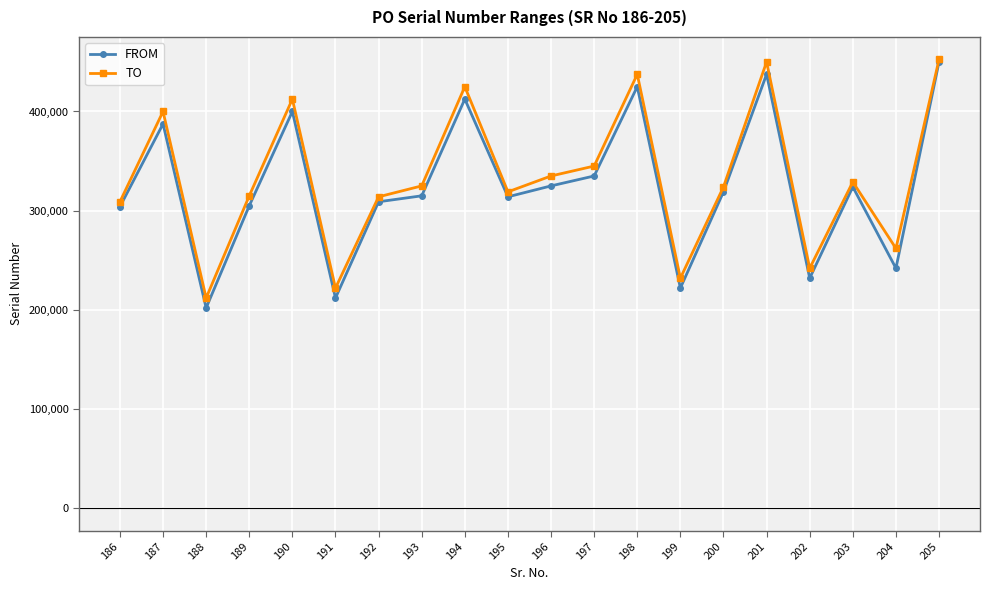

What is the value of the TO point at the 8th from the left?

325000